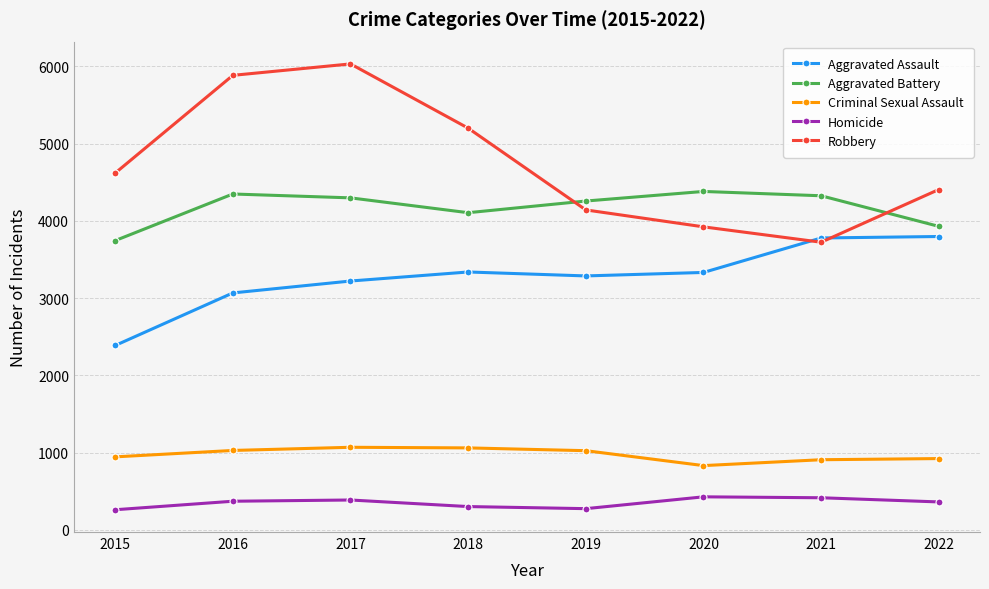

Is this an area chart (filled region under the line)?

No